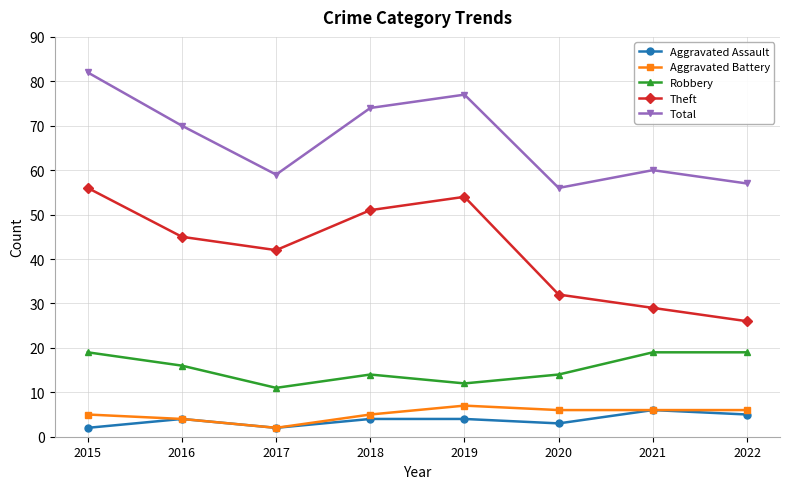

What is the lowest value of the Theft series?

26